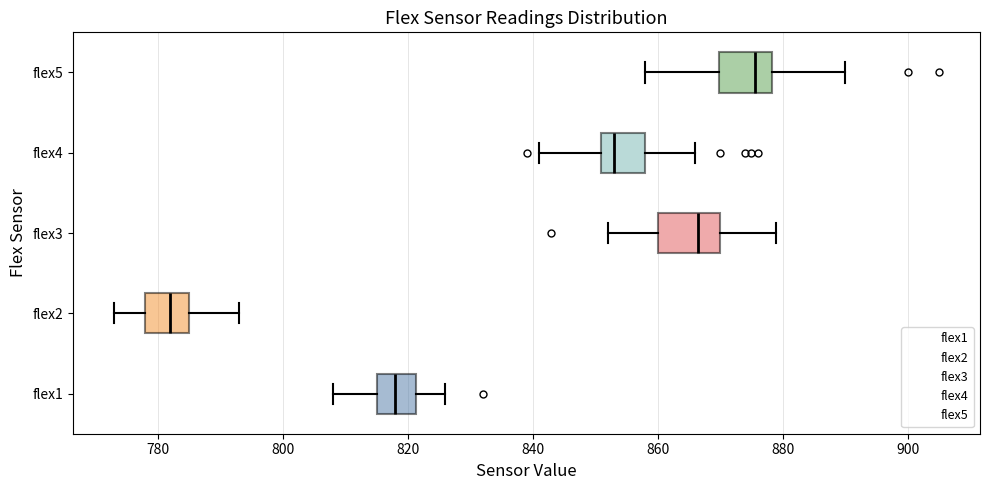

Reading bottom to top, transcribe this box plot: for each box, give where its median line is, the range the box spans, and where its two whiskers end, as read against the x-axis. The values are not printed on the chart, so give them approximately, as read against the axis.

flex1: median 818, box 816 to 822, whiskers 808 to 826
flex2: median 782, box 778 to 786, whiskers 774 to 794
flex3: median 866, box 860 to 870, whiskers 852 to 880
flex4: median 854, box 852 to 858, whiskers 842 to 866
flex5: median 876, box 870 to 878, whiskers 858 to 890